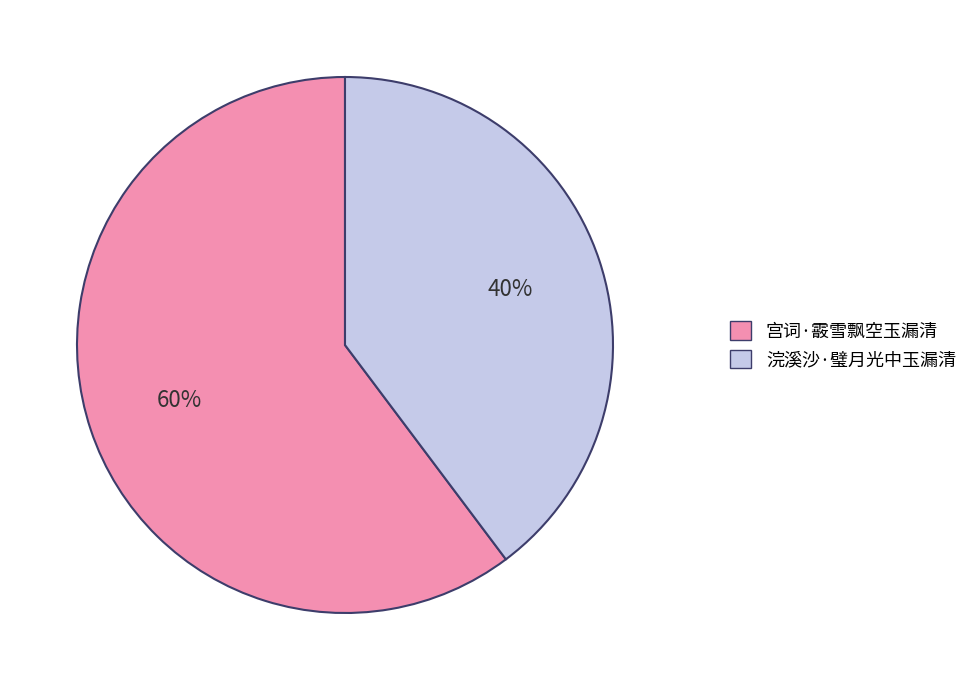

Which has a higher value, 宫词·霰雪飘空玉漏清 or 浣溪沙·璧月光中玉漏清?

宫词·霰雪飘空玉漏清